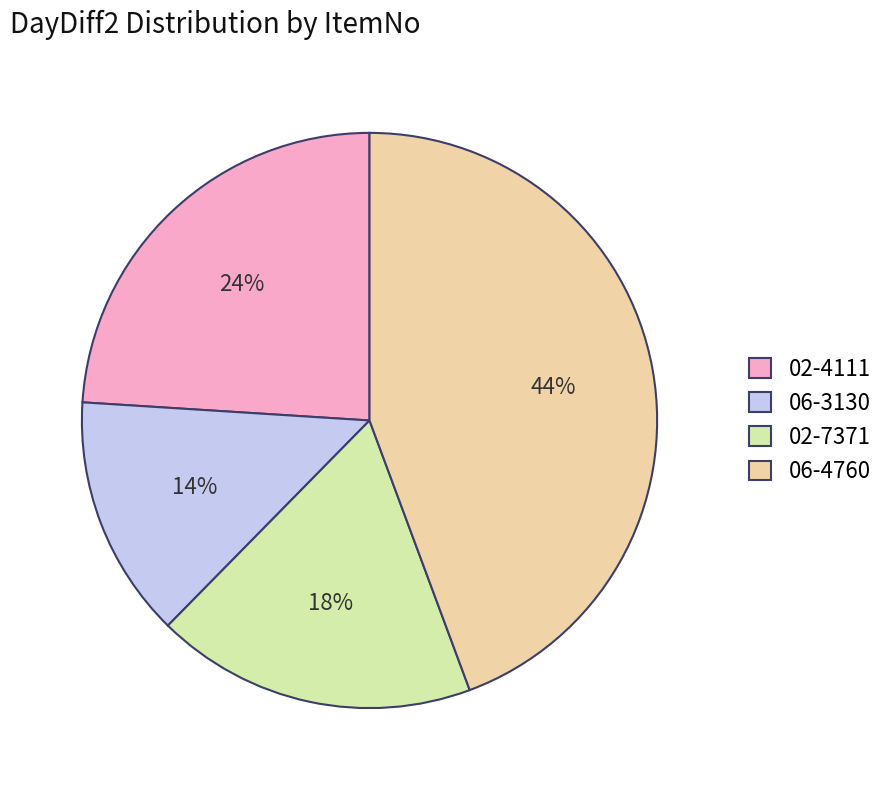

Between 06-4760 and 02-7371, which is larger?

06-4760